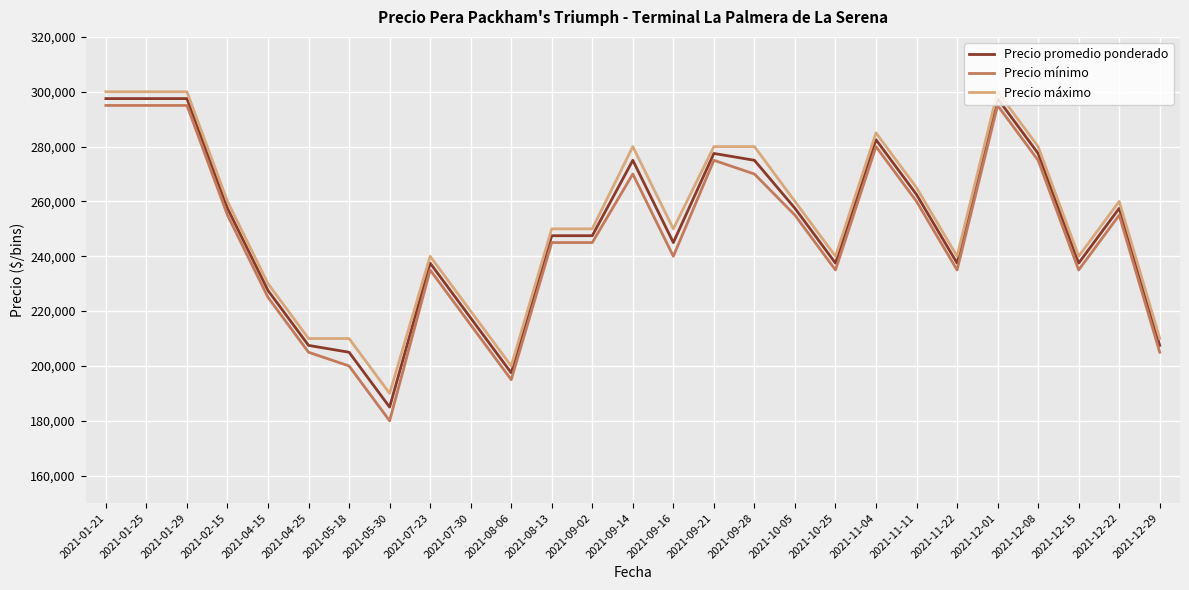

What is the sum of all Precio máximo values?

6830000